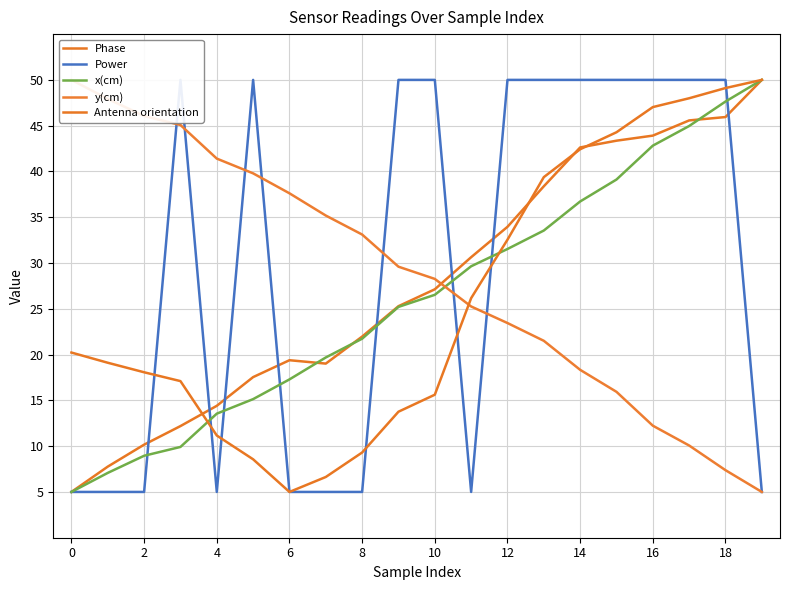

Between 10 and 18, which is larger?

18